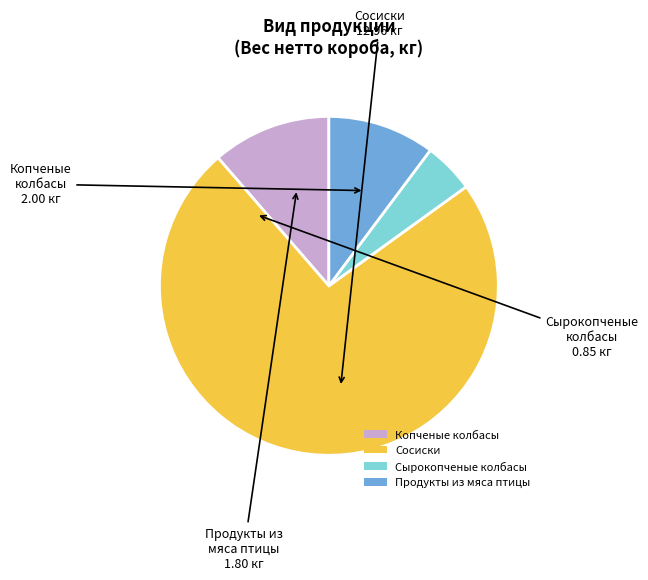

Do Сосиски and Продукты из мяса птицы together represent more than half of the pie?

Yes